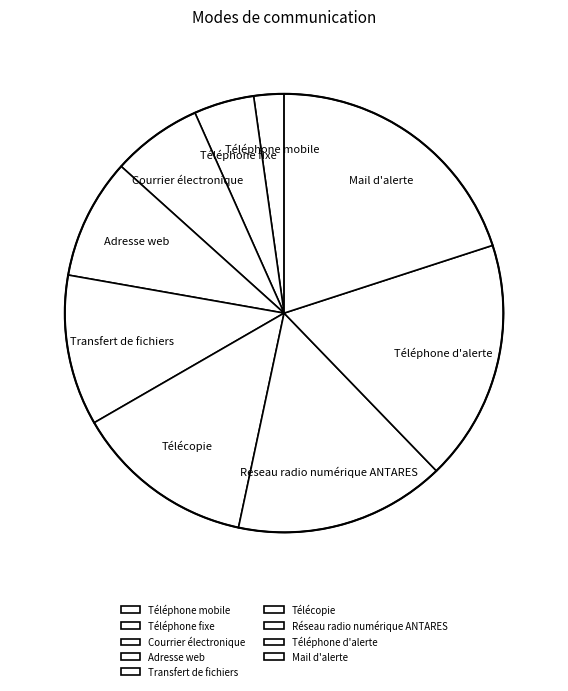

Does Téléphone d'alerte represent more than half of the total?

No